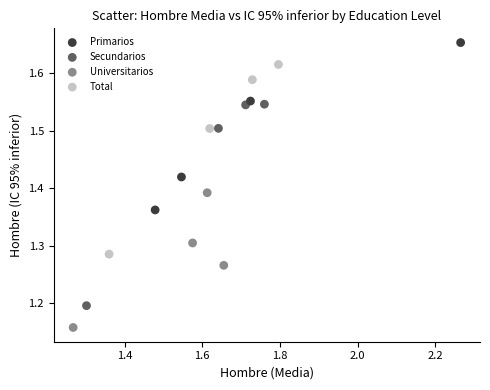

Which series has the largest Y range (max minus min)?

Secundarios